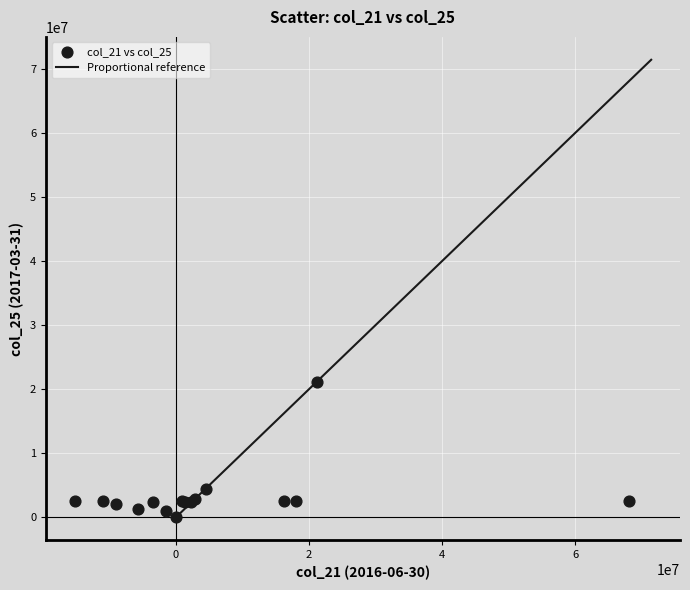

What Y value in the scatter plot is closest to 10569000?

4498000